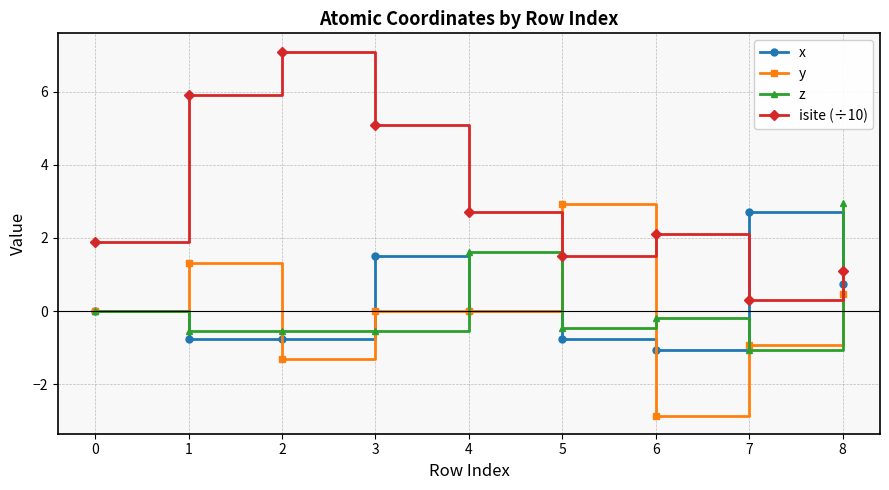

After their last crossing, which series has the higher values: y or isite (÷10)?

isite (÷10)